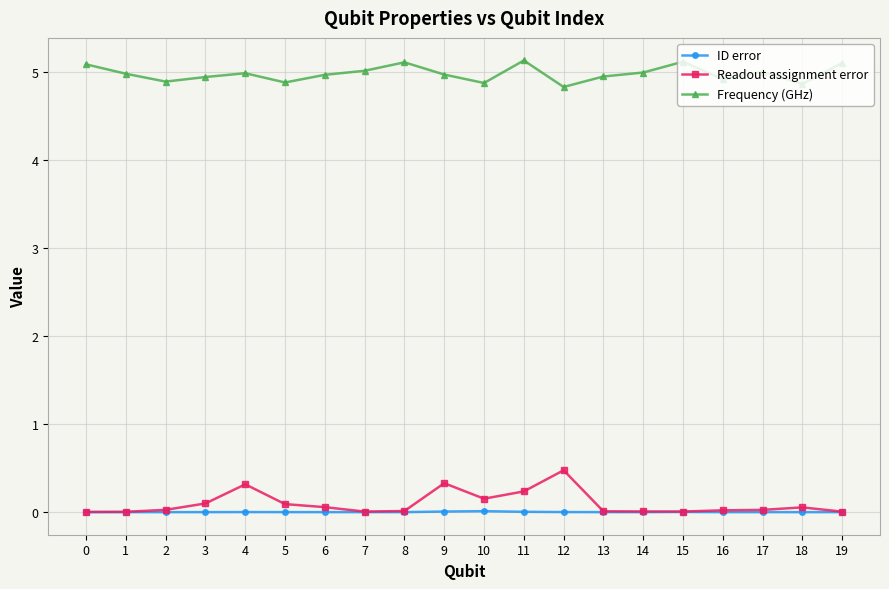

True or false: ID error has more than 2 points higher than both neighbors.

True